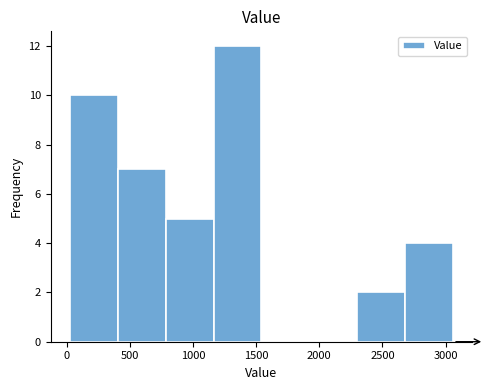

How tall is the bar that spans 800 to 1150 on the x-axis? Neither the bar edges nor the heights are printed on the chart, so give them approximately, as read against the axes.

5